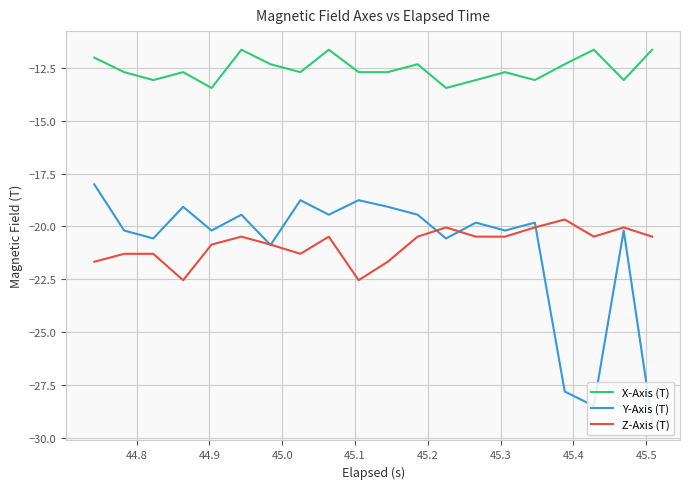

What is the maximum value shown in the chart?

-11.6